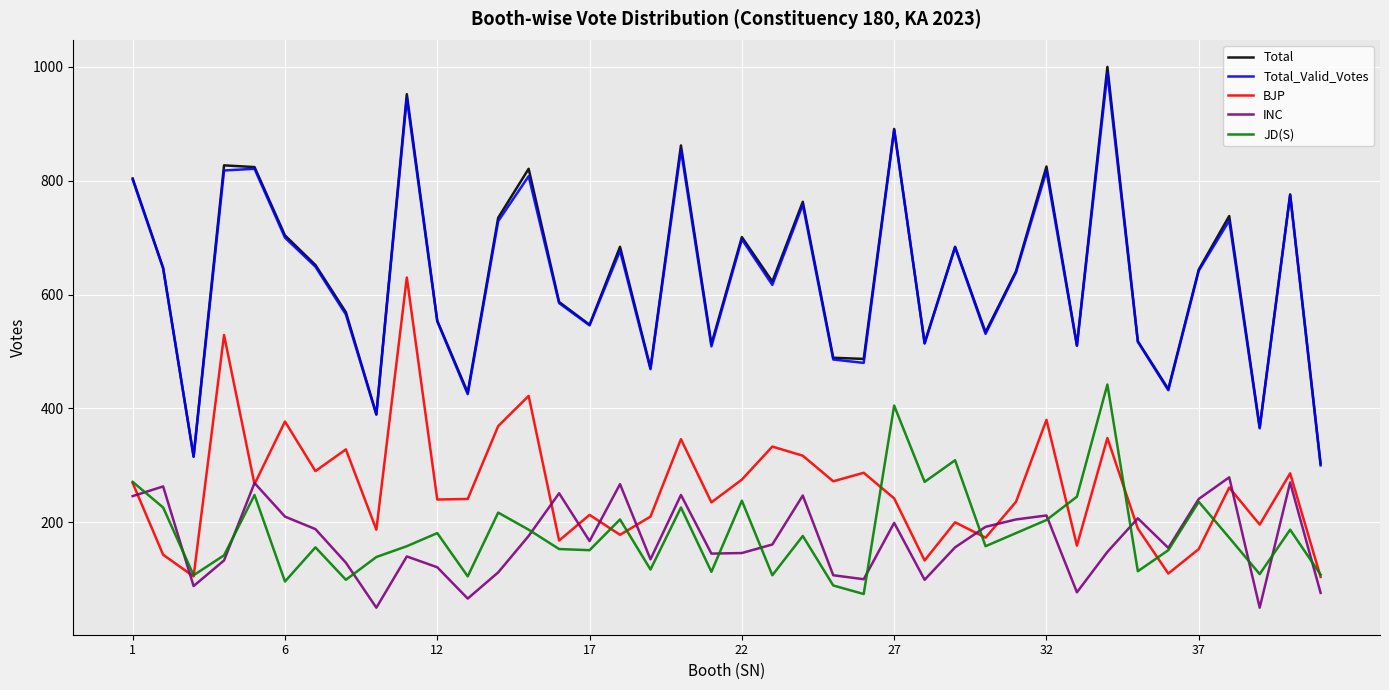

Does the chart display data point markers on the line(s)?

No